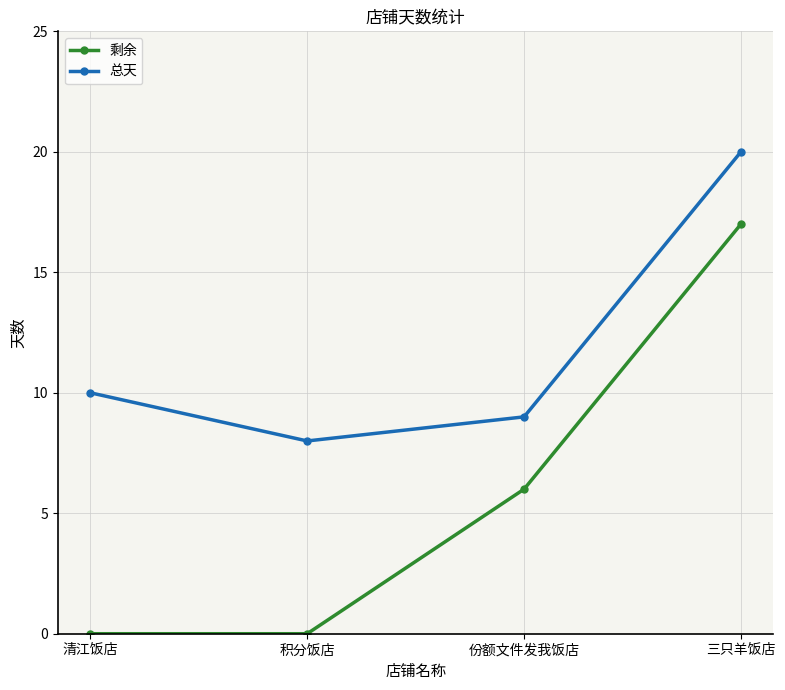

What position from the left is 积分饭店?

2